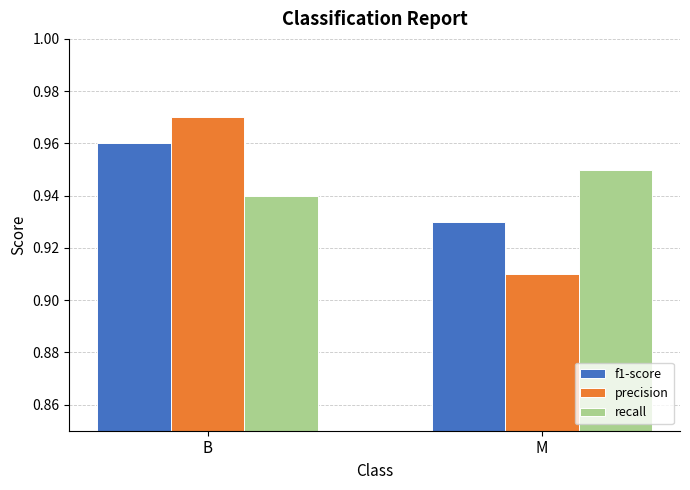

How many groups of bars are there?

2